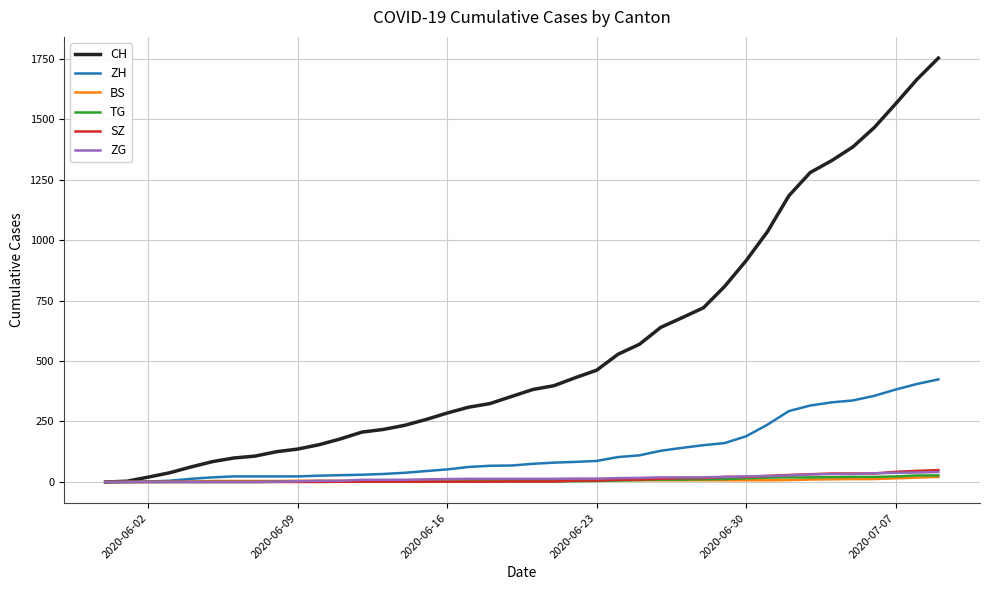

Which series has the largest total across all categories?

CH